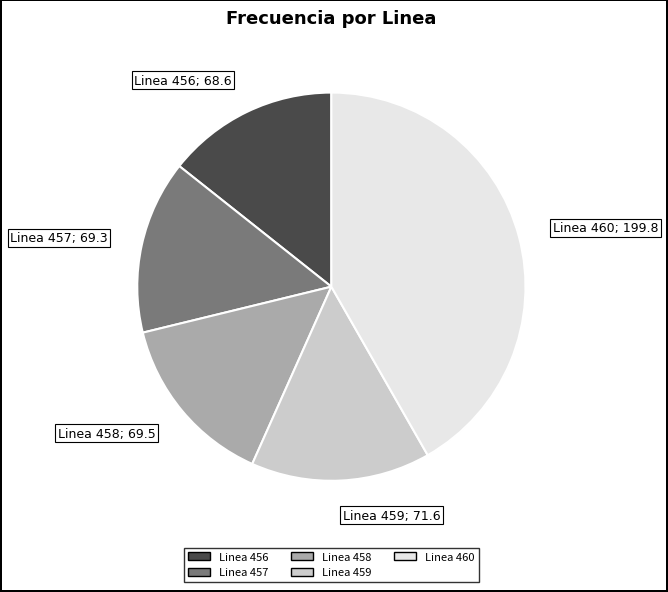

True or false: Linea 457 accounts for 29% of the total.

False